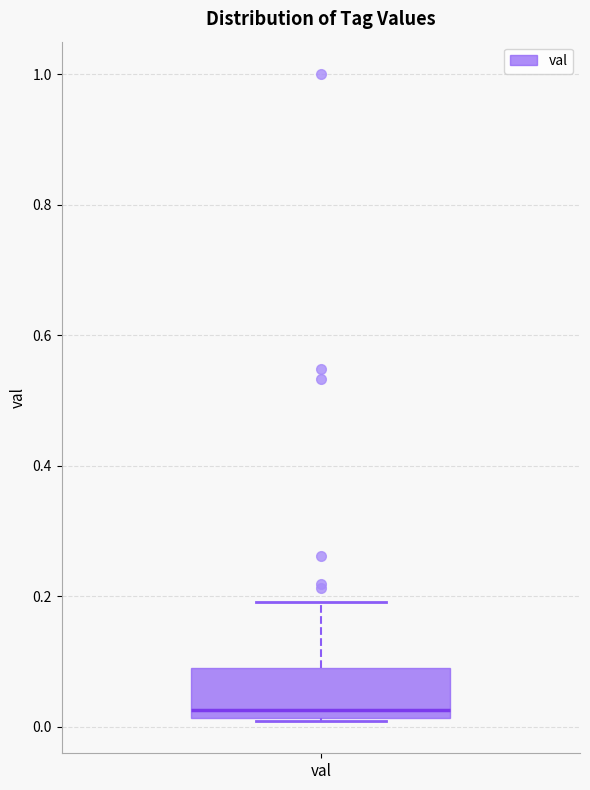

Where is the lower edge of the box for val on the y-axis? The values are not printed on the chart, so give them approximately, as read against the axis.

0.02